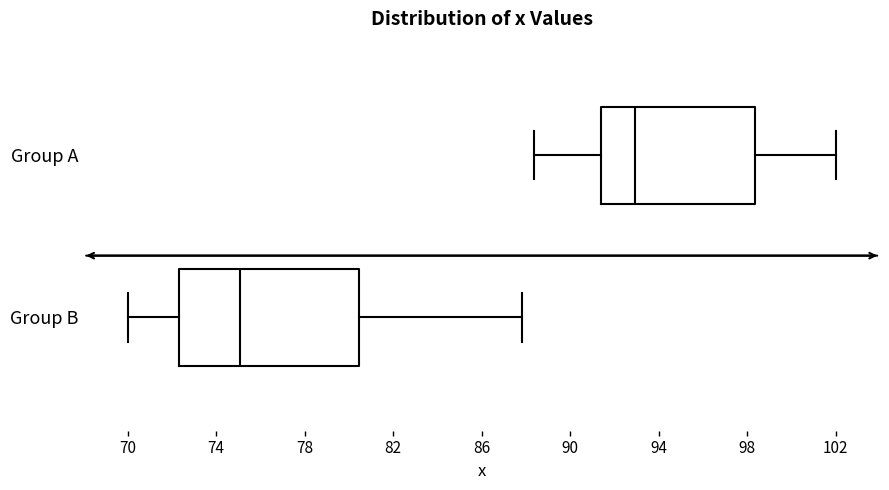

Where does the median line of the box for Group B sit on the x-axis? The values are not printed on the chart, so give them approximately, as read against the axis.

75.0